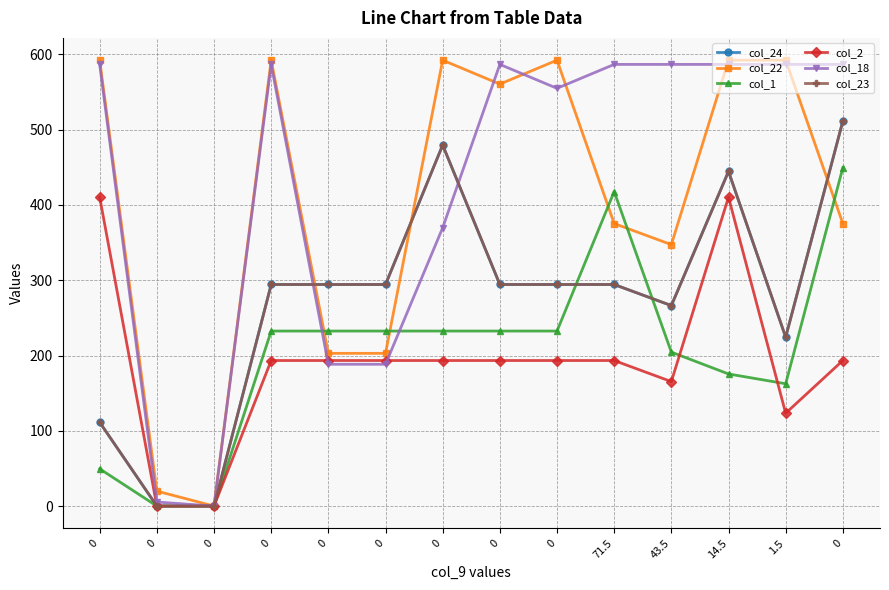

How many lines are shown in the chart?

6